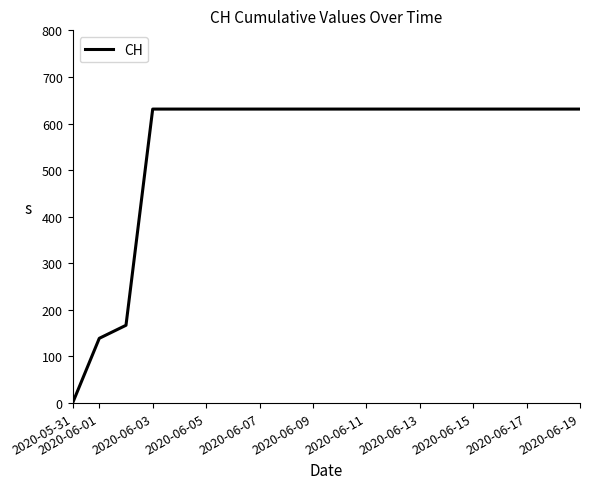

How many values are above zero?

19